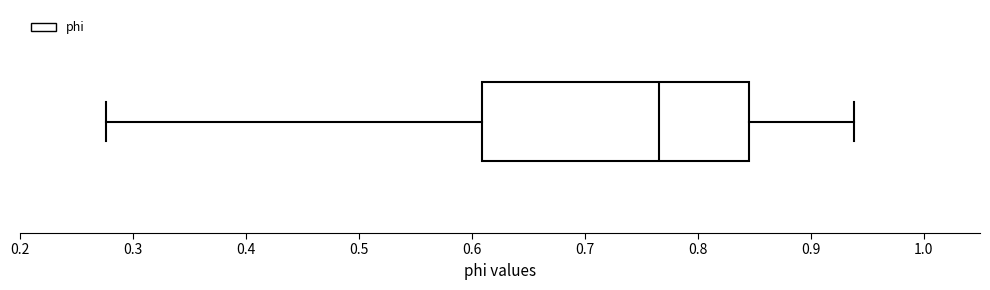

Where is the left edge of the box on the x-axis? The values are not printed on the chart, so give them approximately, as read against the axis.

0.61